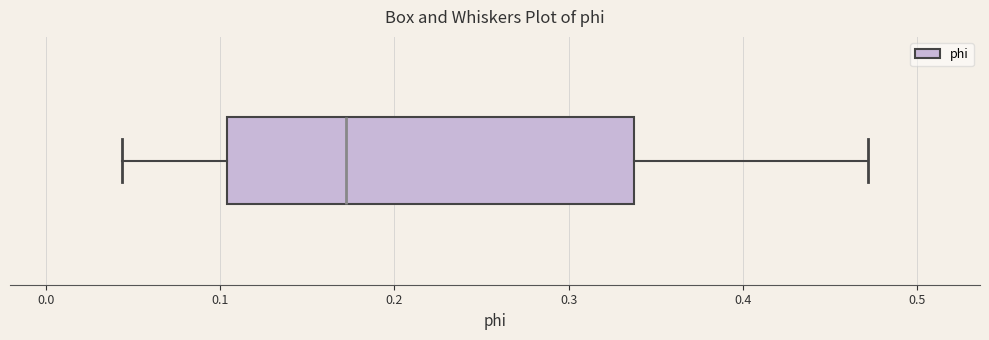

Transcribe this box plot: give where the median line is, the range the box spans, and where the two whiskers end, as read against the x-axis. The values are not printed on the chart, so give them approximately, as read against the axis.

median 0.17, box 0.10 to 0.34, whiskers 0.04 to 0.47